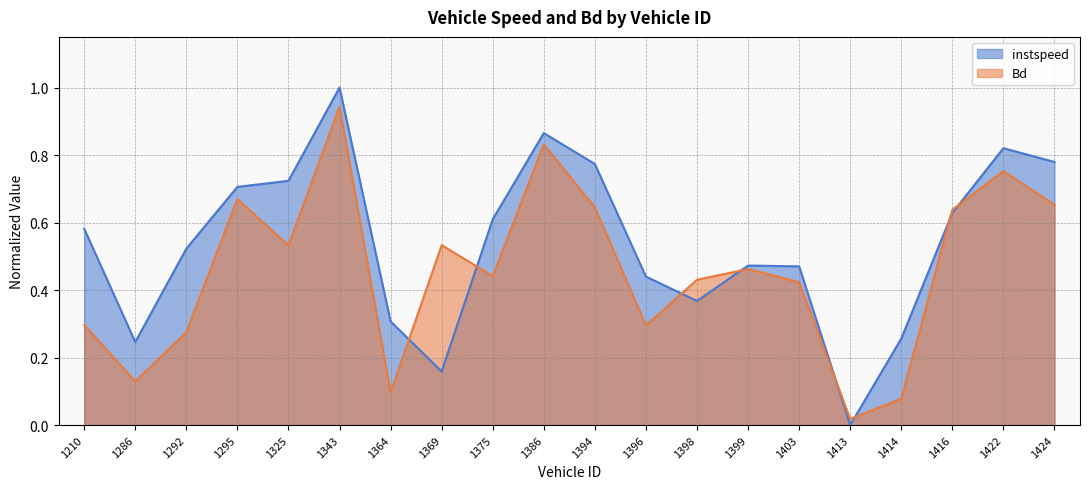

Which label corresponds to the smallest value in the chart?

1413